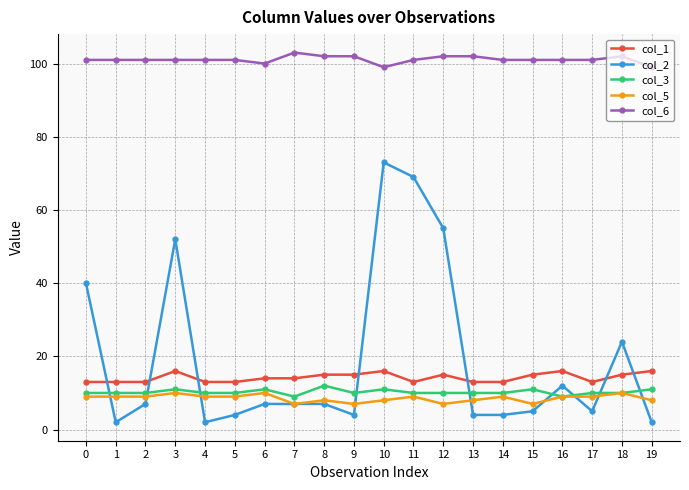

Which series has the largest total across all categories?

col_6